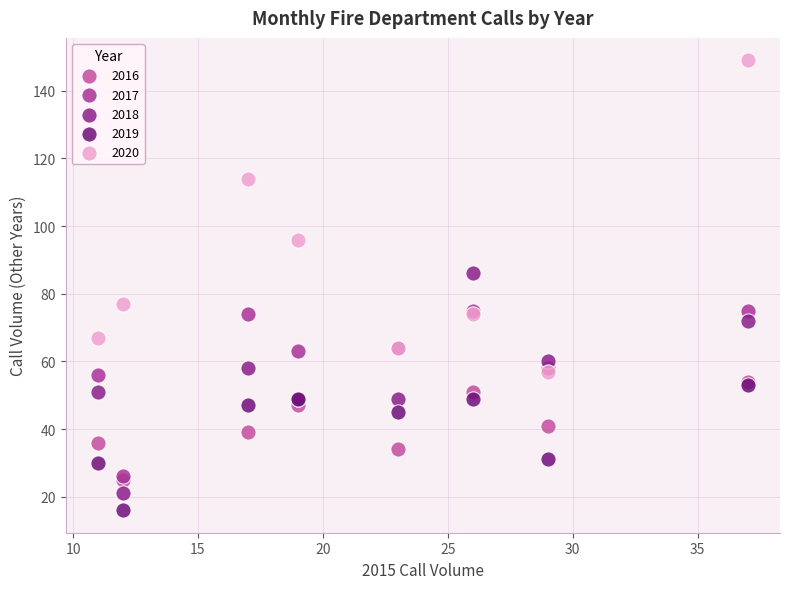

In the 2020 series, what Y value is closest to 103?

96